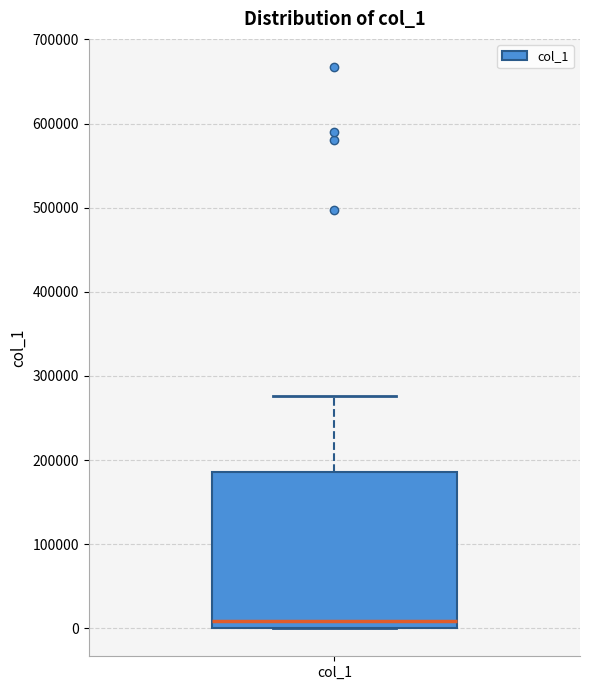

Read this box plot against the y-axis: the position of the median line, the range covered by the box, and the ends of both whiskers. The values are not printed on the chart, so give them approximately, as read against the axis.

median 10000, box 0 to 190000, whiskers 0 to 280000